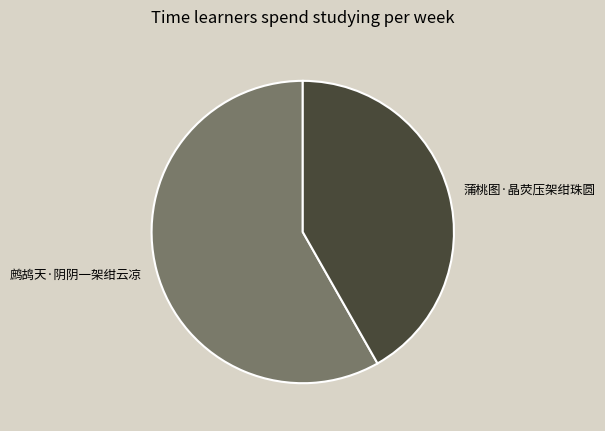

Which category accounts for the majority?

鹧鸪天·阴阴一架绀云凉